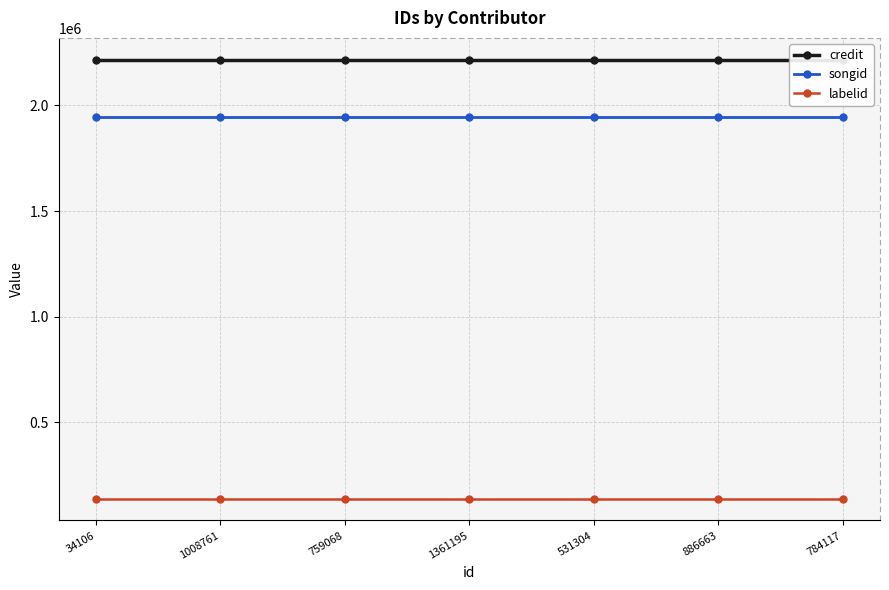

True or false: songid and labelid intersect in this chart.

False